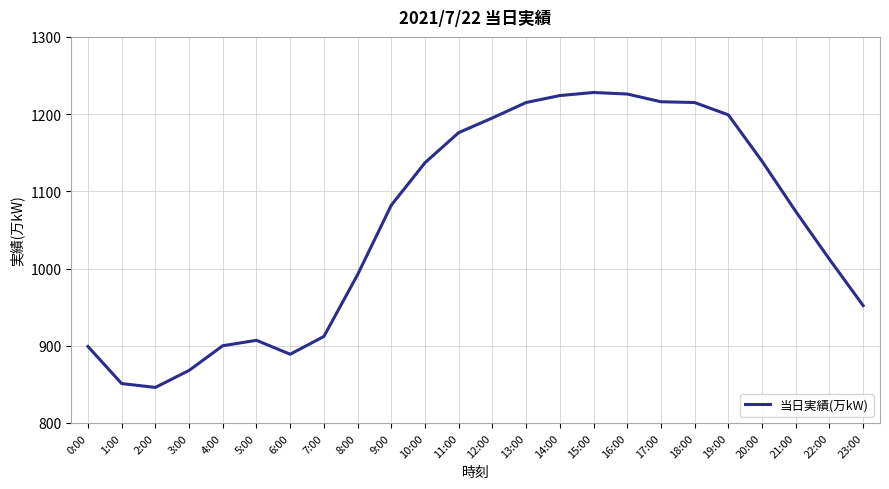

What is the greatest value displayed?

1228